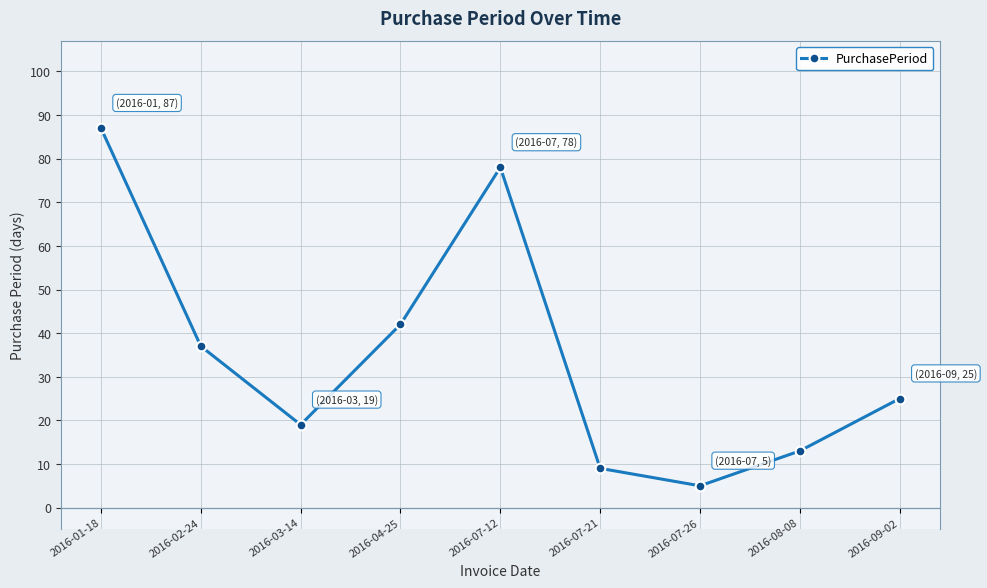

Does the chart have visible grid lines?

Yes